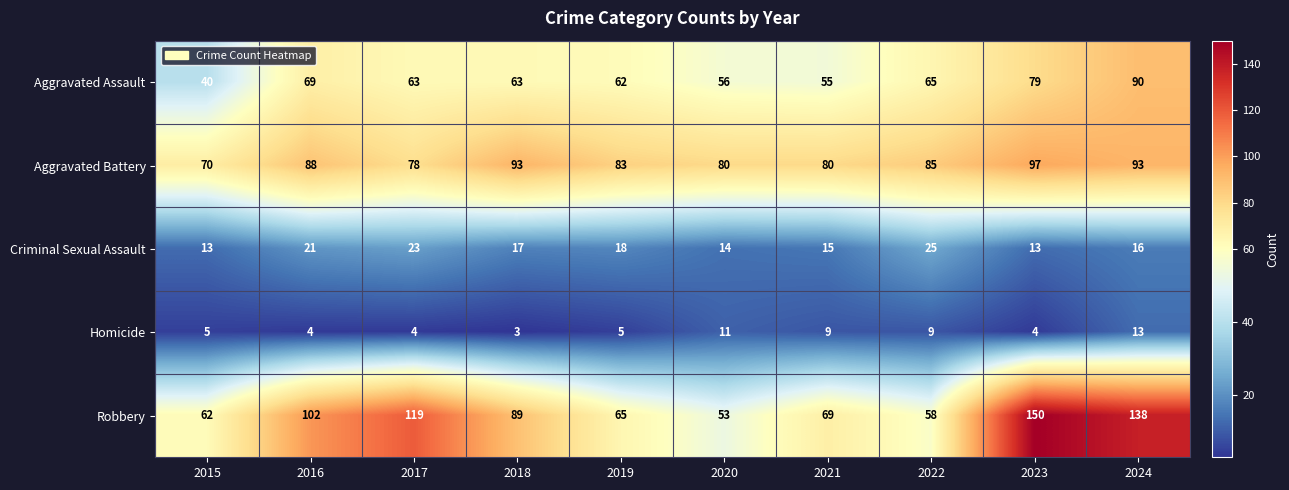

Count the number of categories in the chart.

10